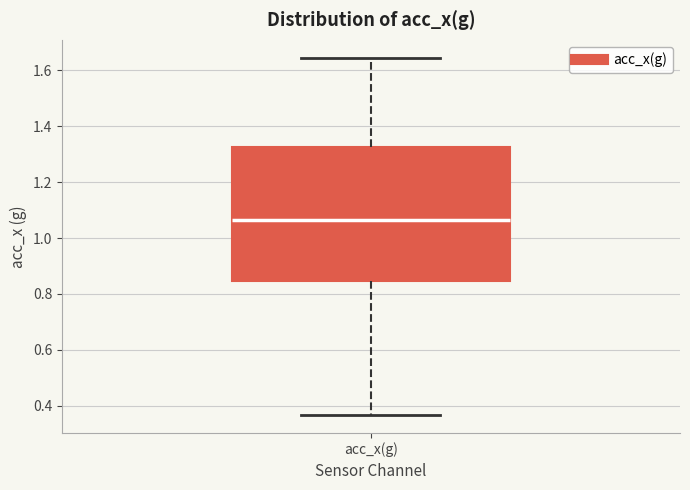

Where is the upper edge of the box for acc_x(g) on the y-axis? The values are not printed on the chart, so give them approximately, as read against the axis.

1.32